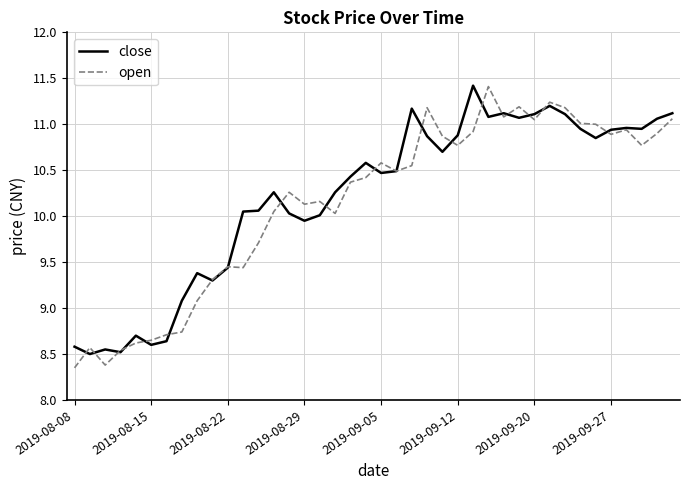

What is the lowest value of the close series?

8.5